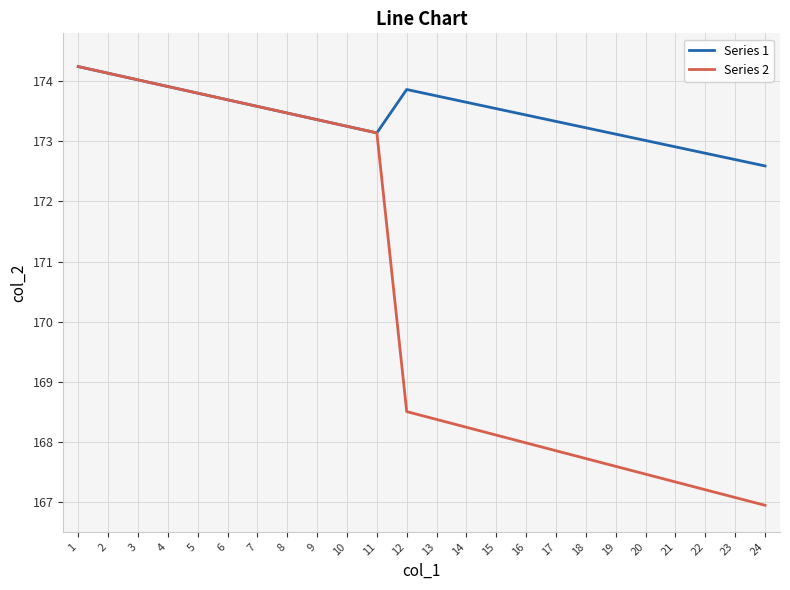

What is the approximate value of Series 2 at 14?

168.2